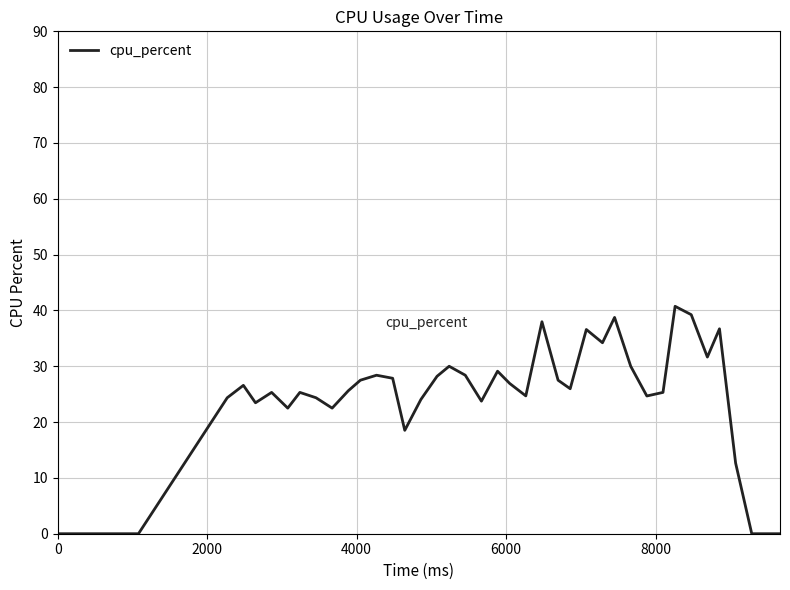

Does the chart display data point markers on the line(s)?

No